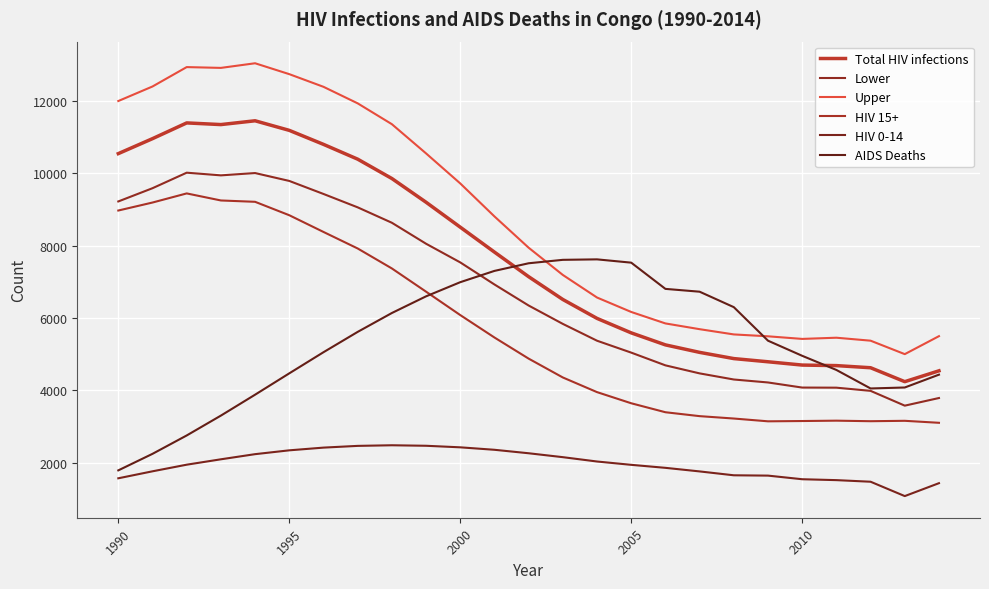

Which series has the widest spread of values?

Upper